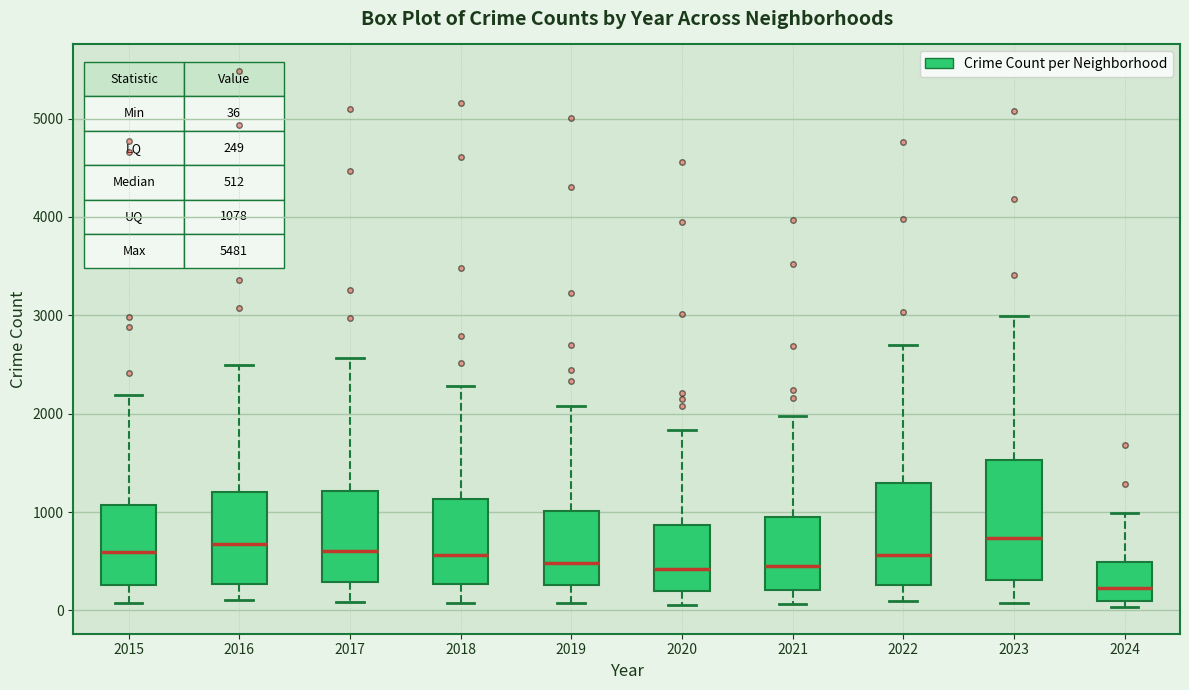

Comparing the boxes themselves (not the whiskers), which one is the tallest?

2023